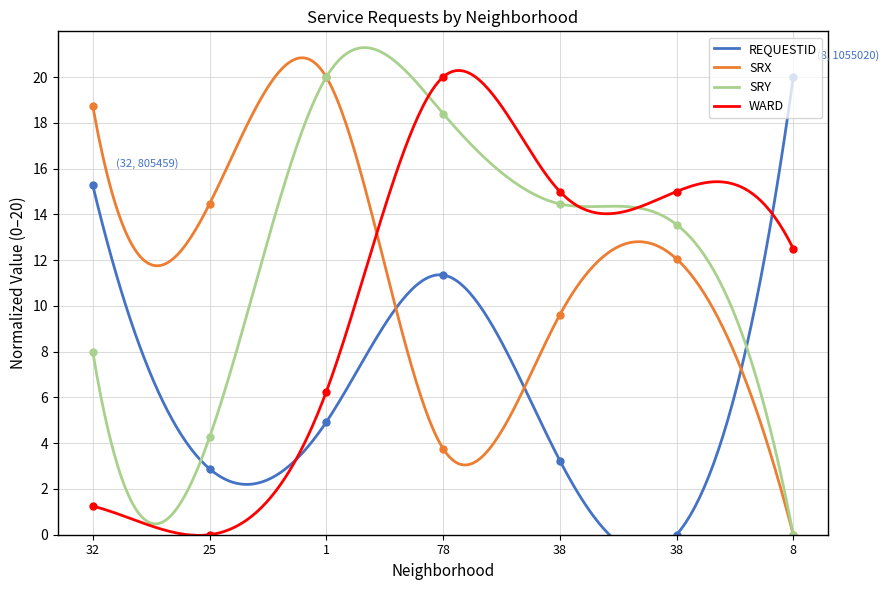

What is the value of the SRY point at the 5th from the left?

14.5